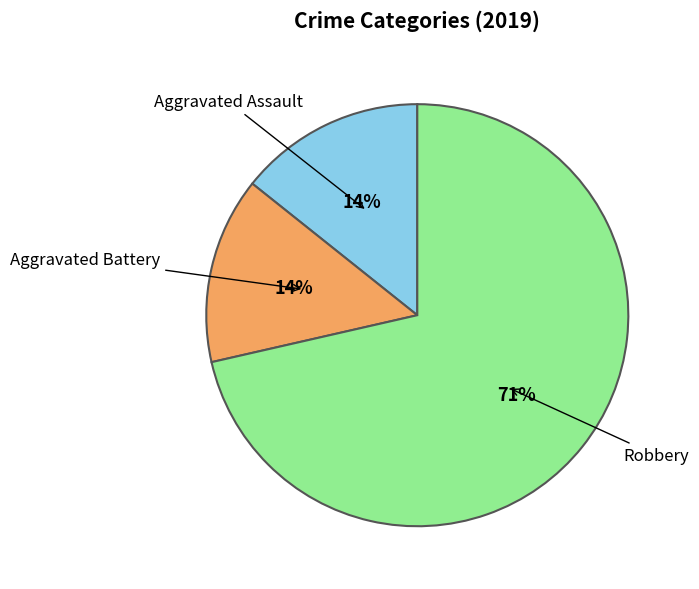

To the nearest percent, what is the average slice percentage?

33%